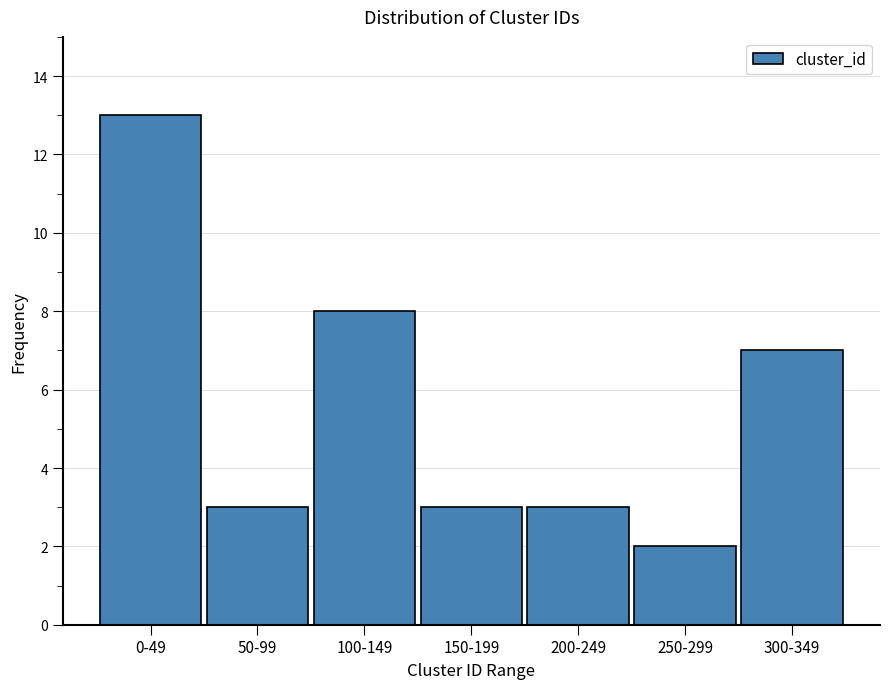

Reading left to right, transcribe all the data shown in this chart.

0-49=13	50-99=3	100-149=8	150-199=3	200-249=3	250-299=2	300-349=7